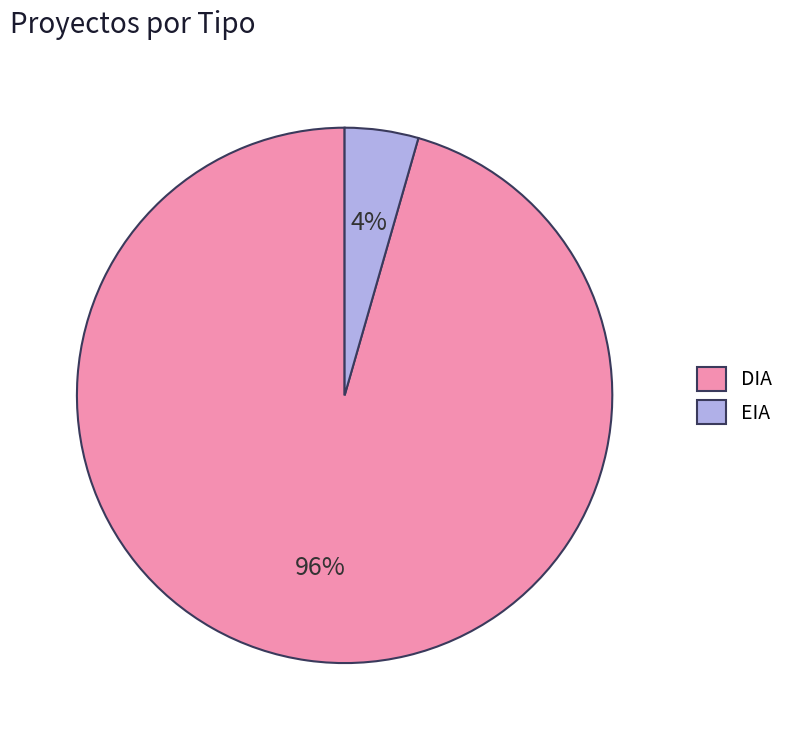

Rank the categories by value from lowest to highest.

EIA, DIA